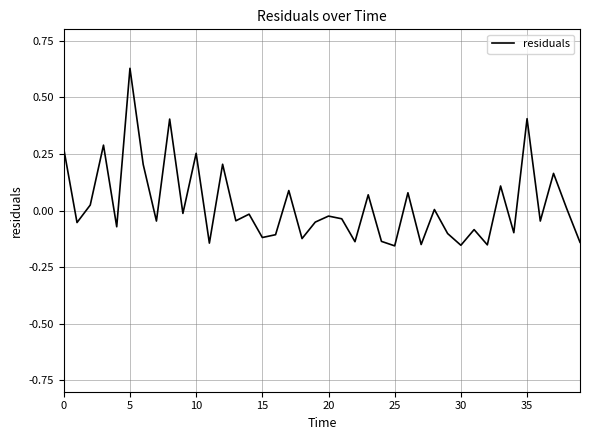

True or false: there are more than 1 points higher than both neighbors.

True